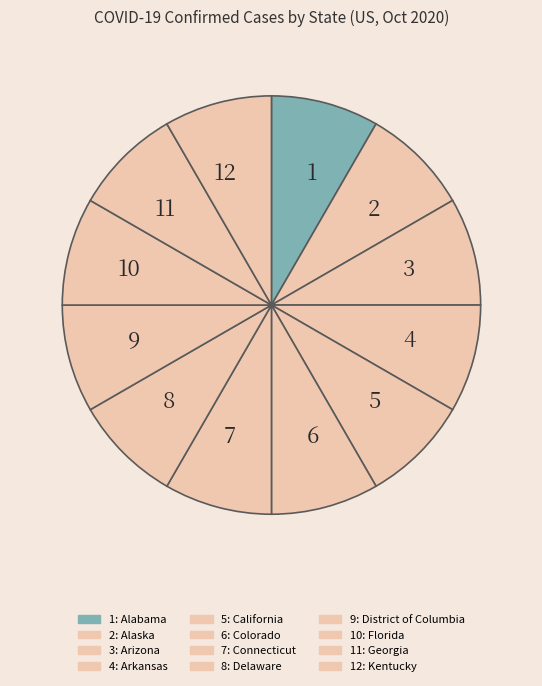

The 5 slice represents 3% of the pie. True or false?

False